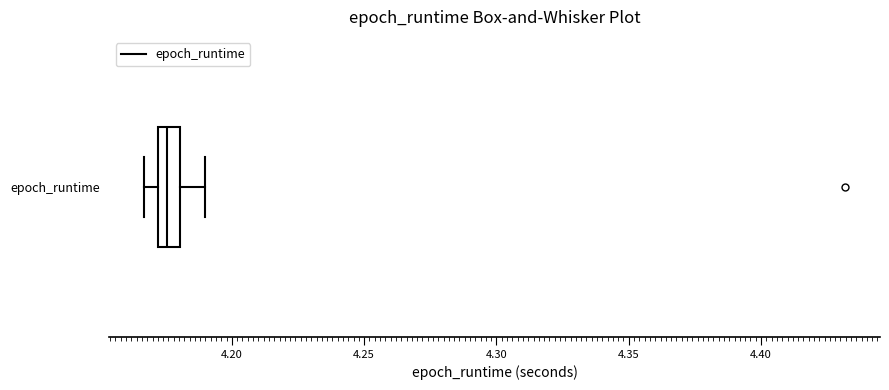

Transcribe this box plot: give where the median line is, the range the box spans, and where the two whiskers end, as read against the x-axis. The values are not printed on the chart, so give them approximately, as read against the axis.

median 4.175, box 4.170 to 4.180, whiskers 4.165 to 4.190